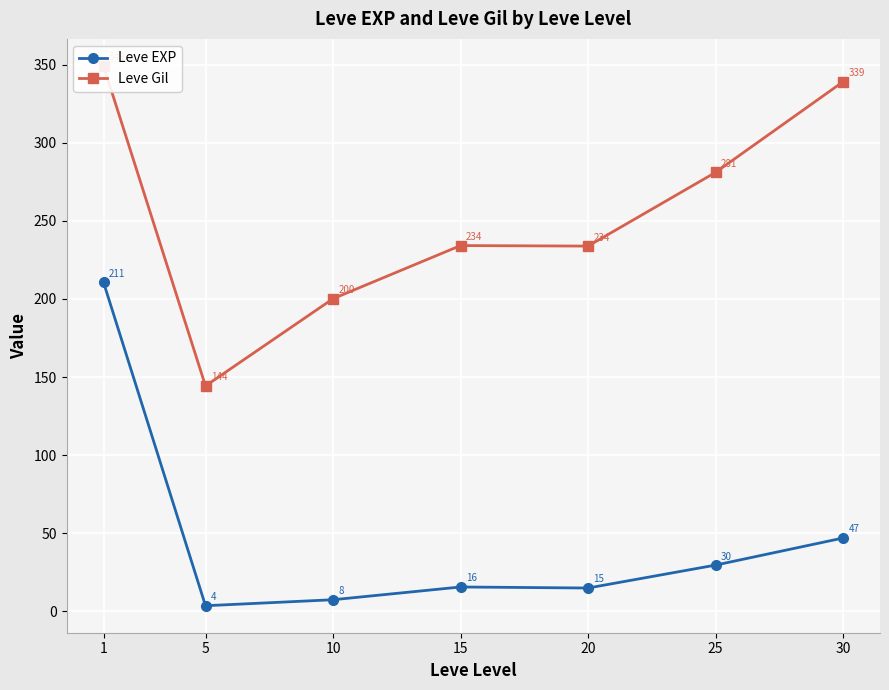

How many values in the Leve Gil series are below 234?

3